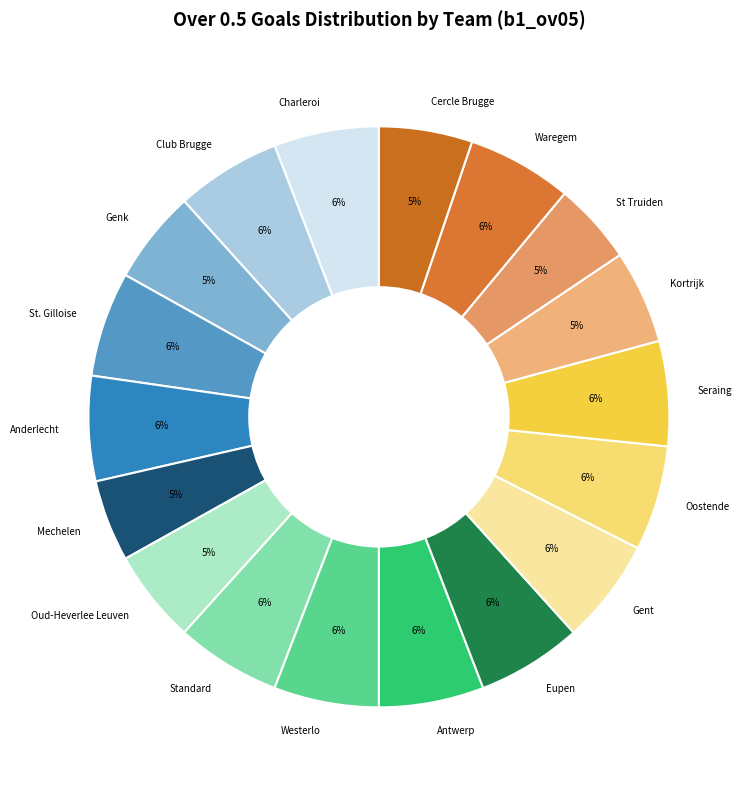

What is the ratio of the value at Gent to the value at Oostende?

1.0